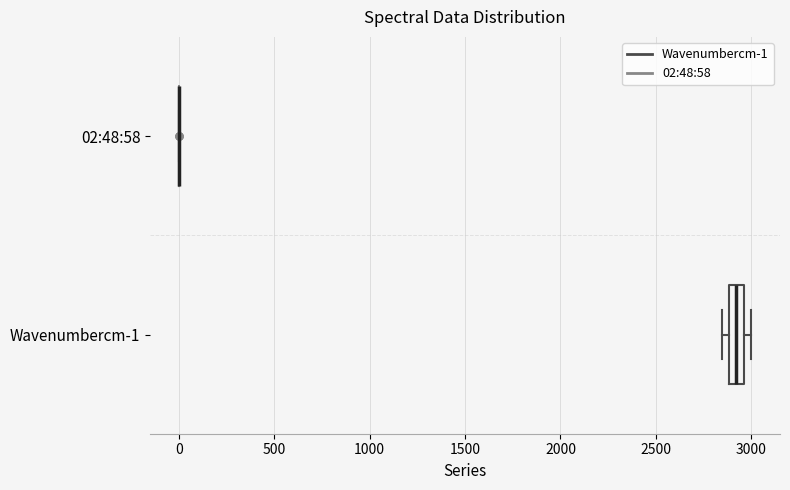

Where is the right edge of the box for Wavenumbercm-1 on the x-axis? The values are not printed on the chart, so give them approximately, as read against the axis.

2950